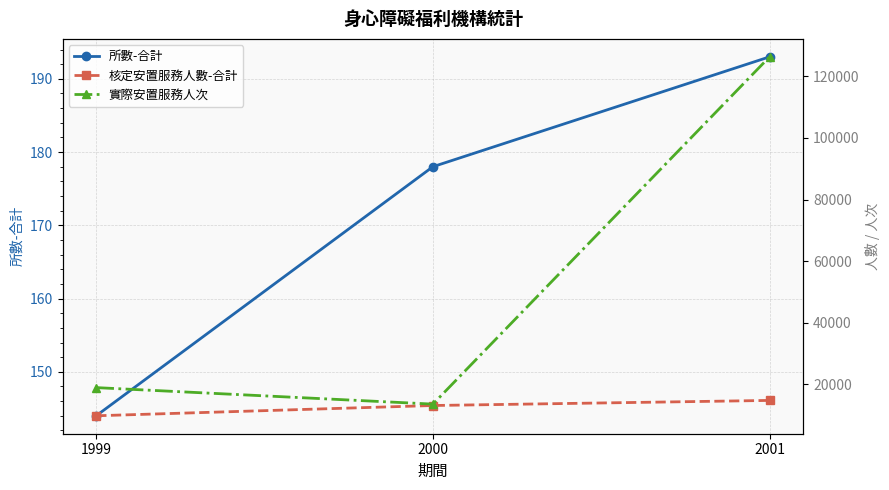

Is the value of 所數-合計 at 2000 greater than the value of 核定安置服務人數-合計 at 1999?

No